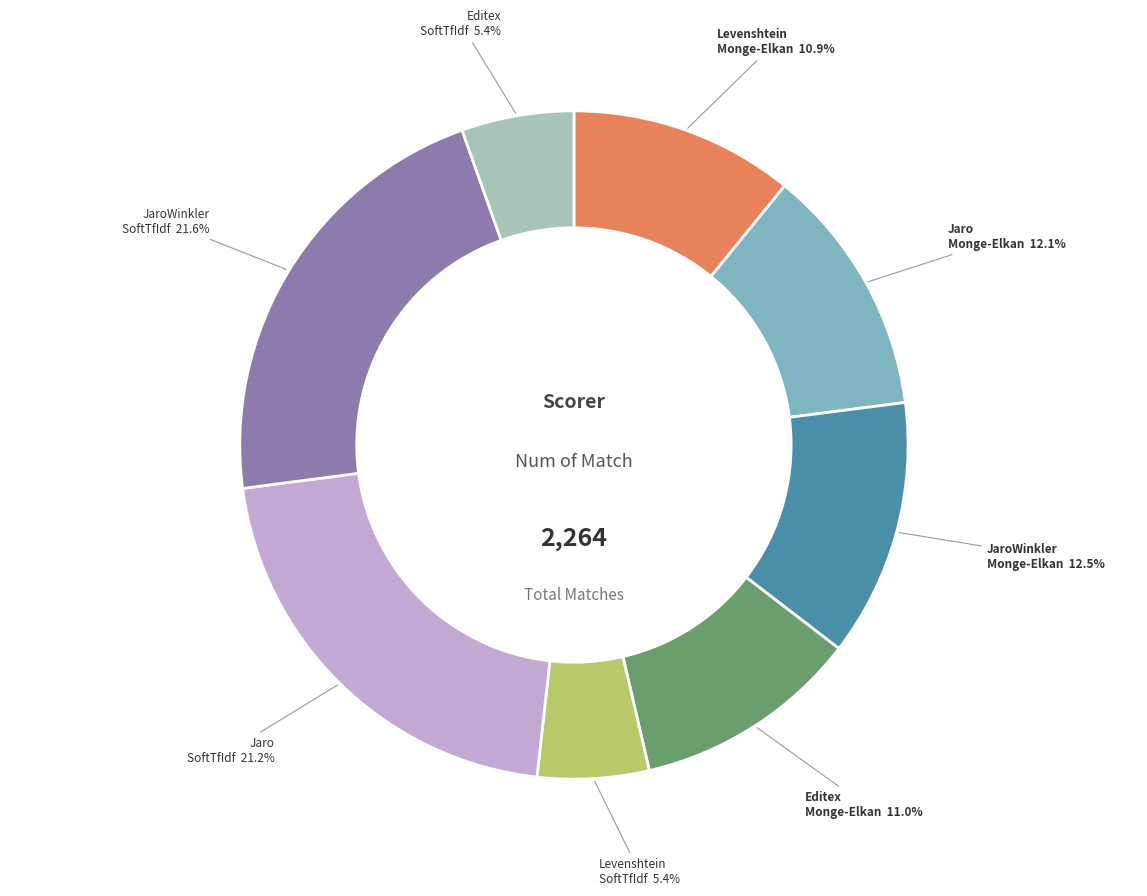

Approximately how many times larger is the value at Levenshtein SoftTfIdf compared to Editex SoftTfIdf?

1.0